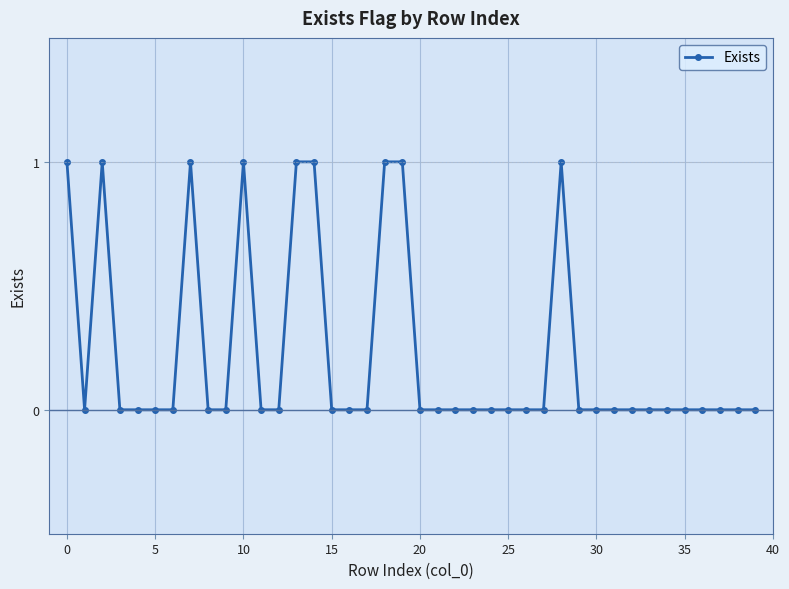

Count the values in the range 0 to 1.

40